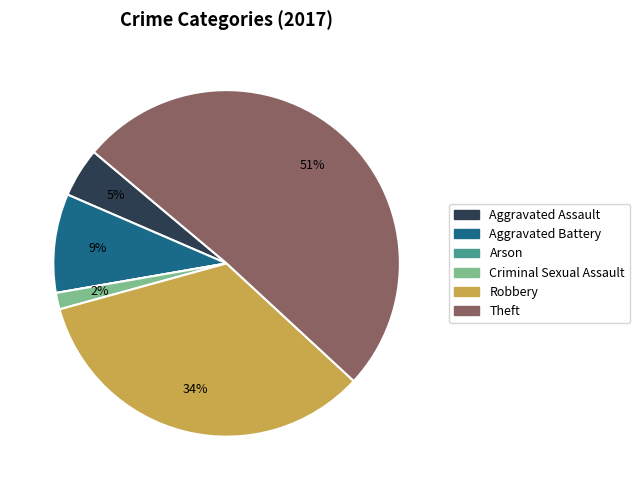

To the nearest percent, what percentage of the pie is Aggravated Assault?

5%